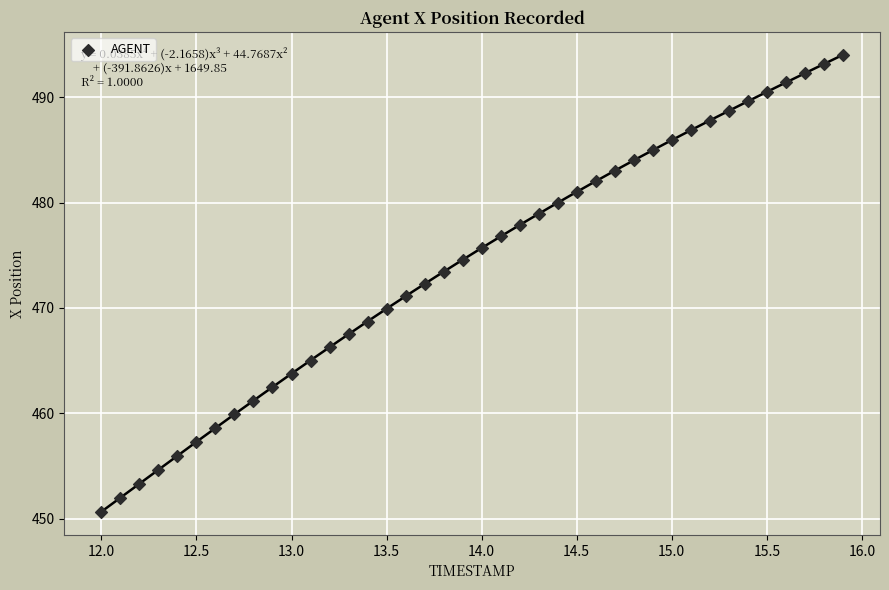

What is the range of X values (max minus min)?

3.9